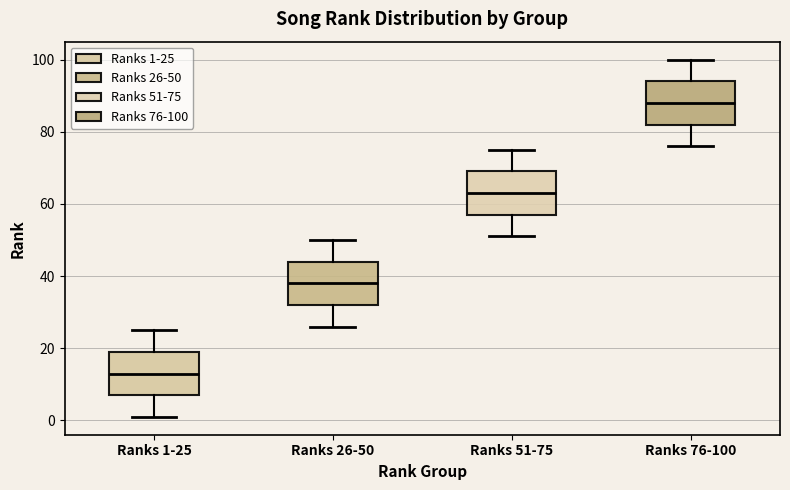

Where does the upper whisker of the box for Ranks 51-75 end on the y-axis? The values are not printed on the chart, so give them approximately, as read against the axis.

76